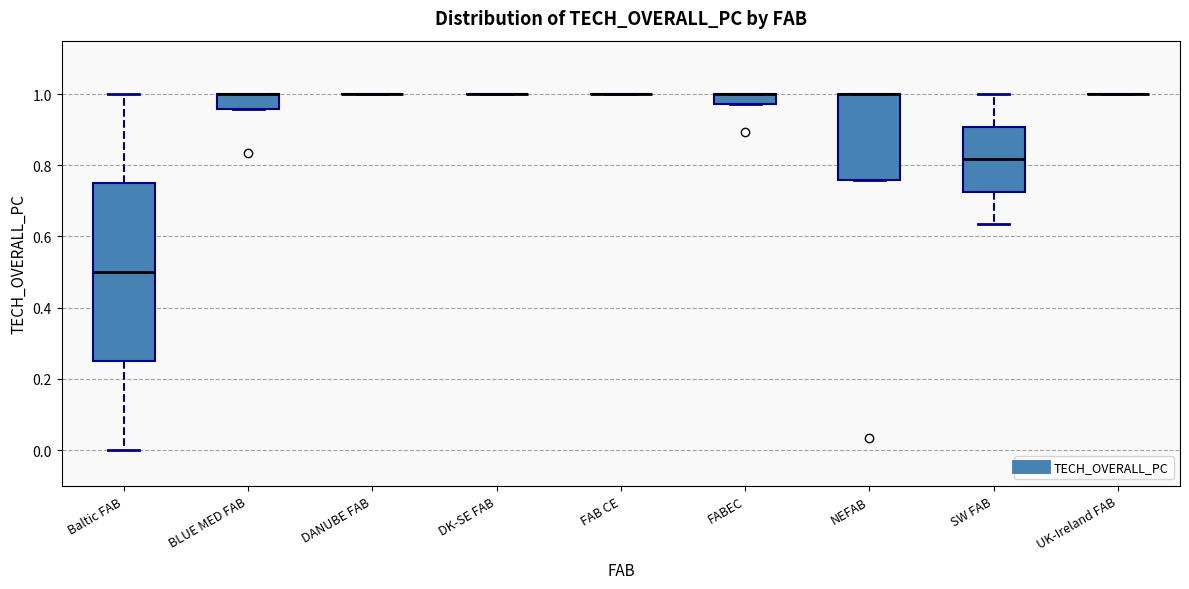

Which box is the tallest, from its lower edge to its upper edge?

Baltic FAB